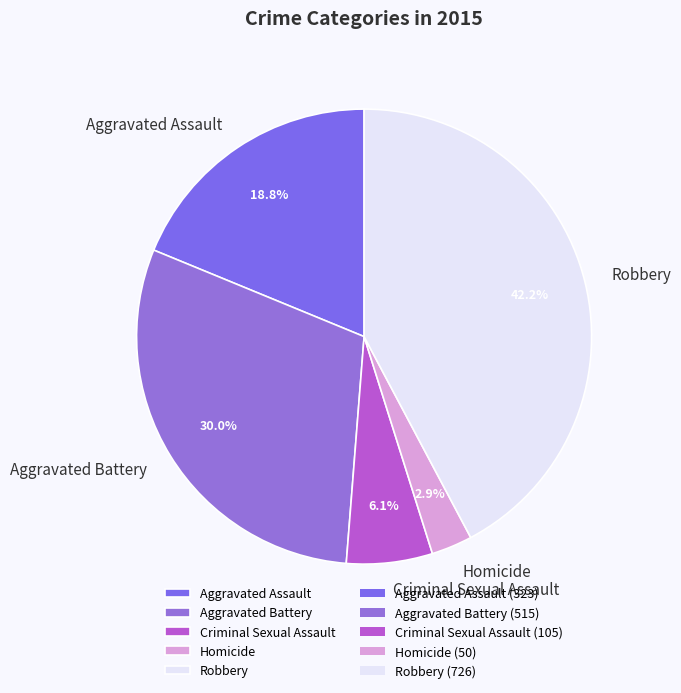

The Criminal Sexual Assault slice represents 1% of the pie. True or false?

False